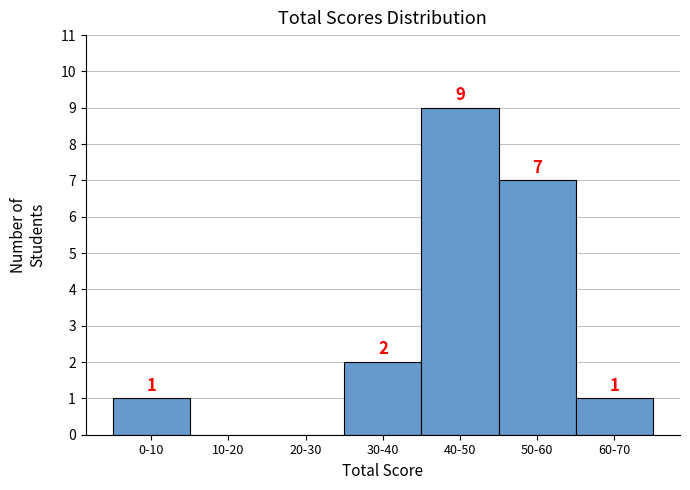

Reading right to left, list all the values displayed in this chart.

60-70=1	50-60=7	40-50=9	30-40=2	20-30=0	10-20=0	0-10=1